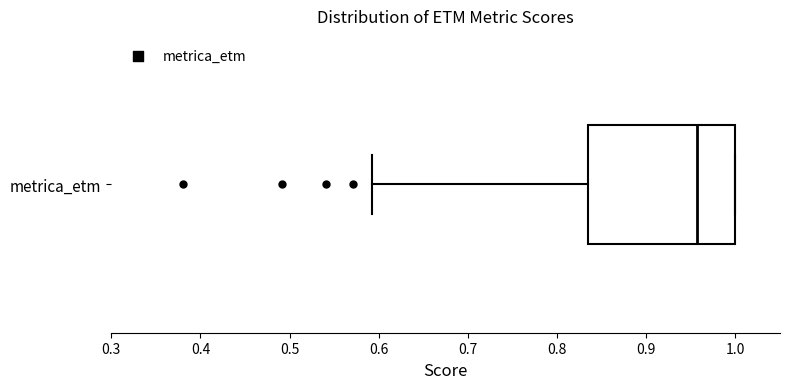

Read this box plot against the x-axis: the position of the median line, the range covered by the box, and the ends of both whiskers. The values are not printed on the chart, so give them approximately, as read against the axis.

median 0.96, box 0.83 to 1.00, whiskers 0.59 to 1.00